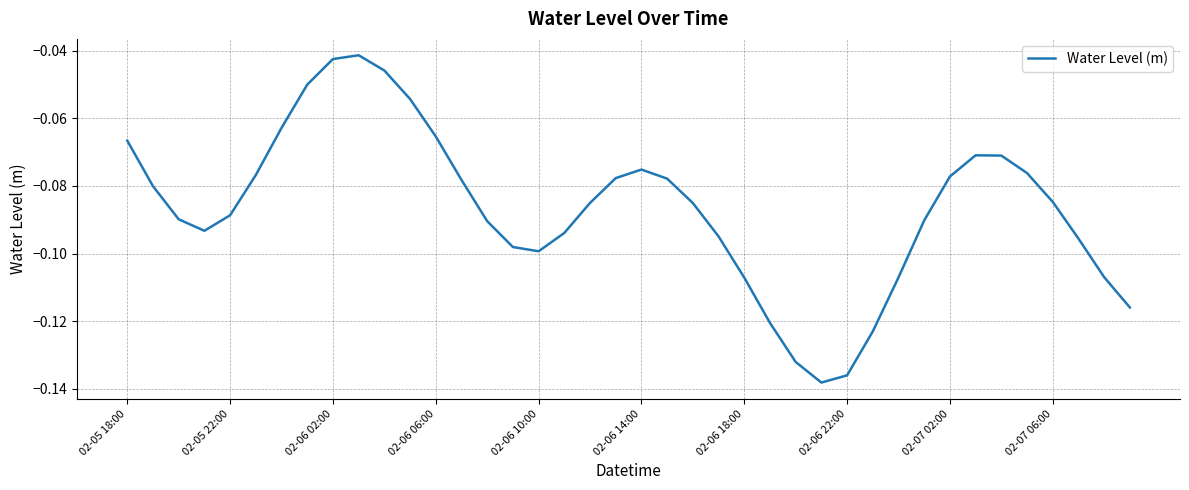

How many lines are shown in the chart?

1